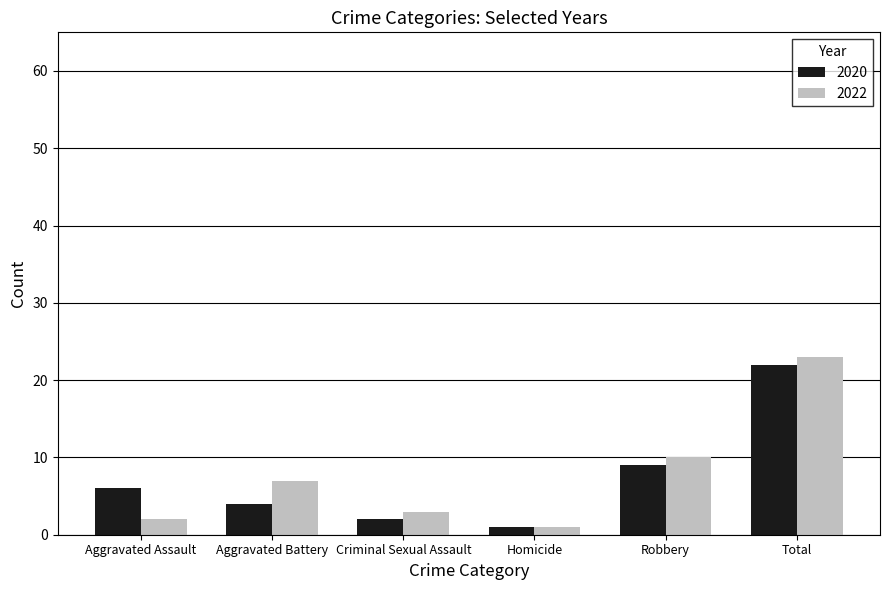

What is the difference between the 2020 values at Homicide and Robbery?

8